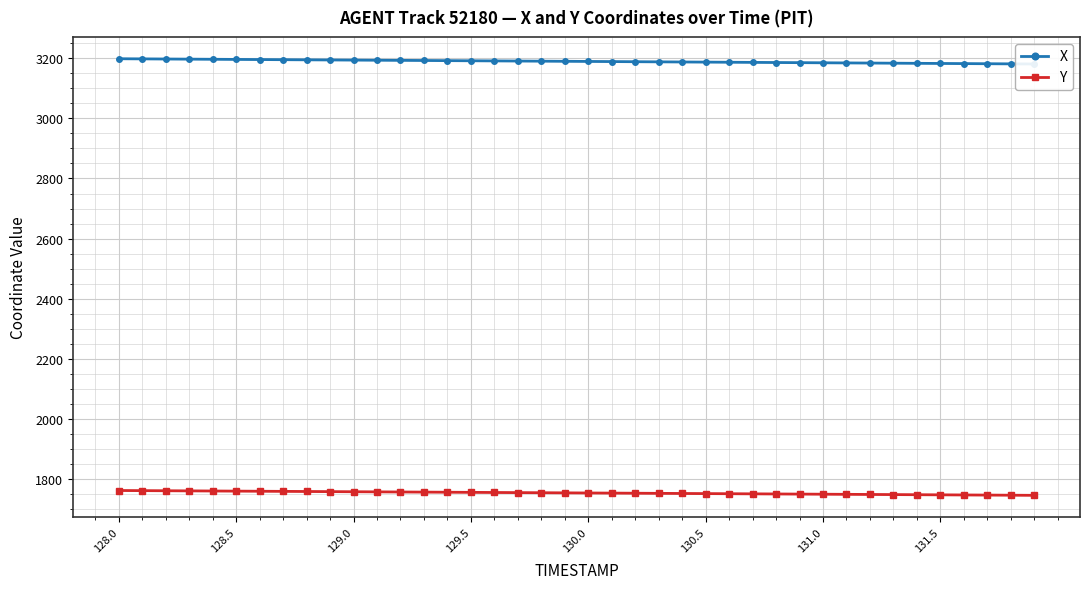

What is the highest value of the Y series?

1761.6